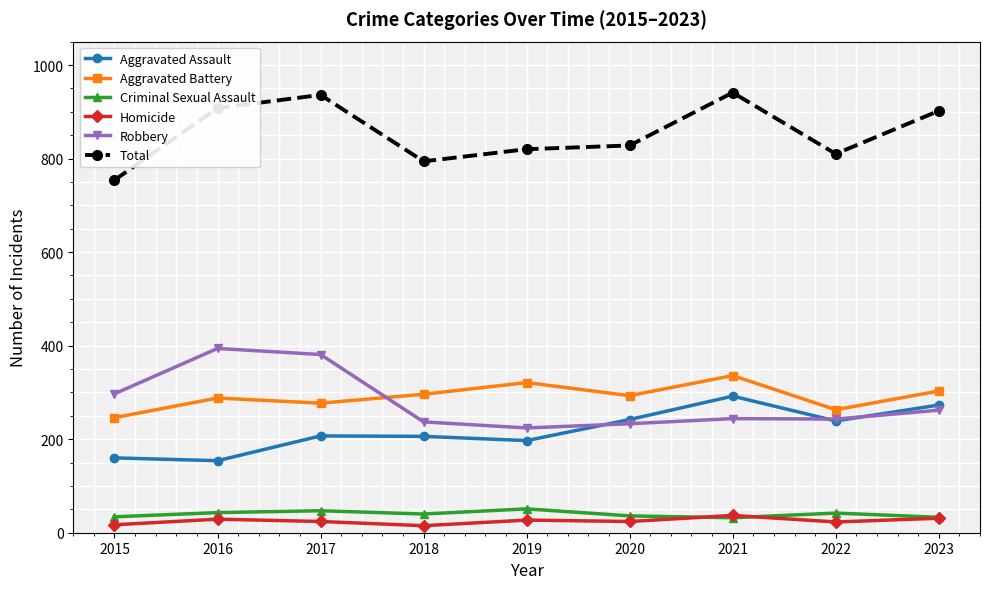

Is it true that Aggravated Assault equals 206 at 2018?

True